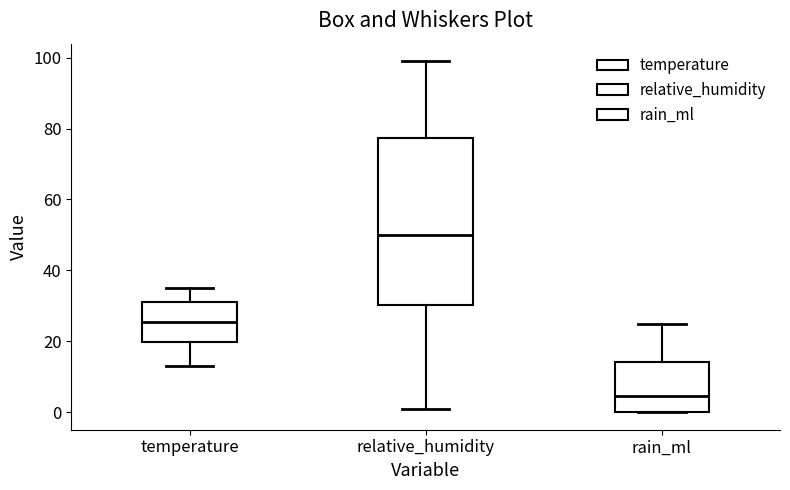

Which box is the tallest, from its lower edge to its upper edge?

relative_humidity